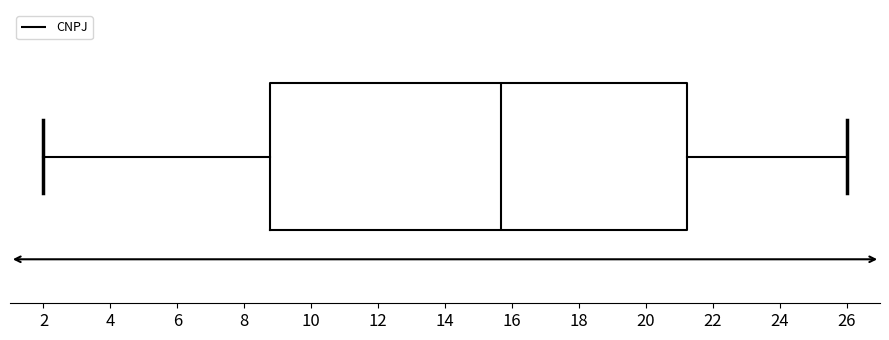

Read this box plot against the x-axis: the position of the median line, the range covered by the box, and the ends of both whiskers. The values are not printed on the chart, so give them approximately, as read against the axis.

median 15.6, box 8.8 to 21.2, whiskers 2.0 to 26.0